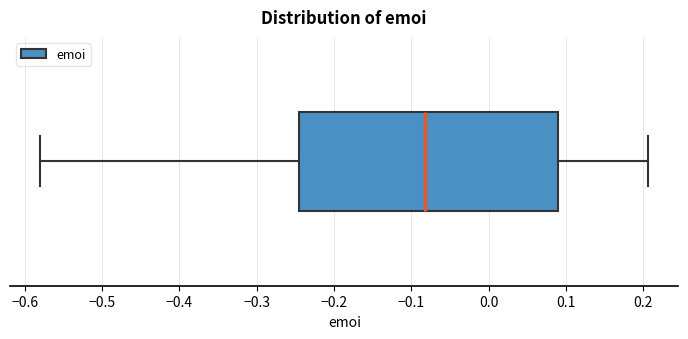

Where does the right whisker of the box end on the x-axis? The values are not printed on the chart, so give them approximately, as read against the axis.

0.21